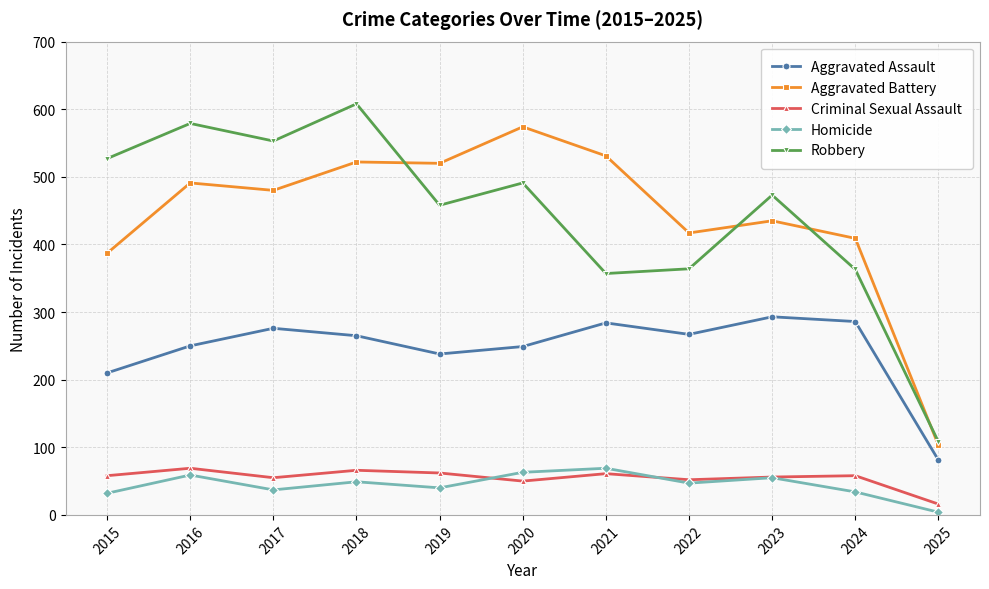

Where is the first local minimum for Robbery?

2017